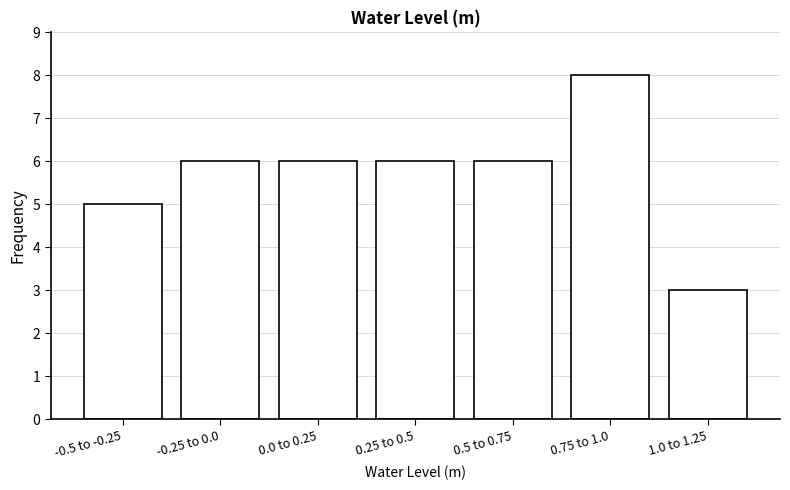

Reading left to right, extract all data points from this chart.

5	6	6	6	6	8	3